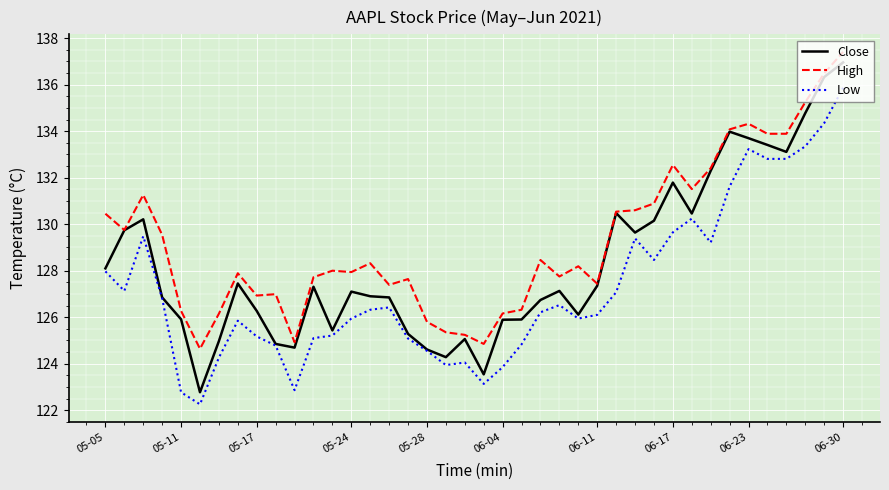

Does the chart display data point markers on the line(s)?

No